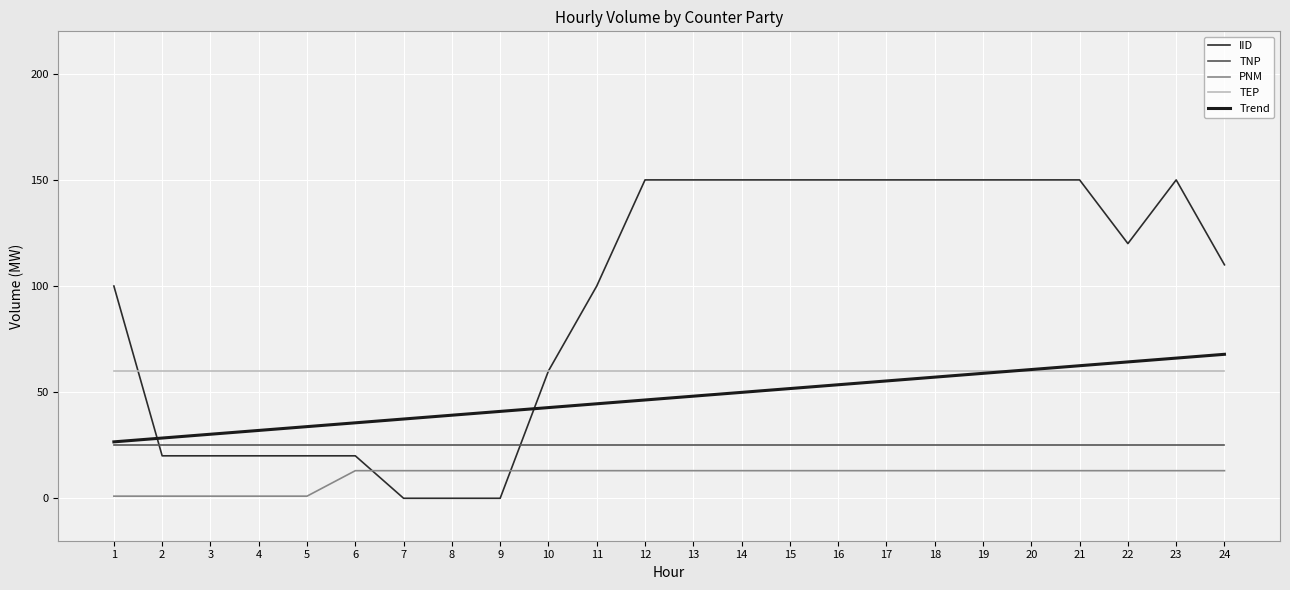

Does the chart display data point markers on the line(s)?

No